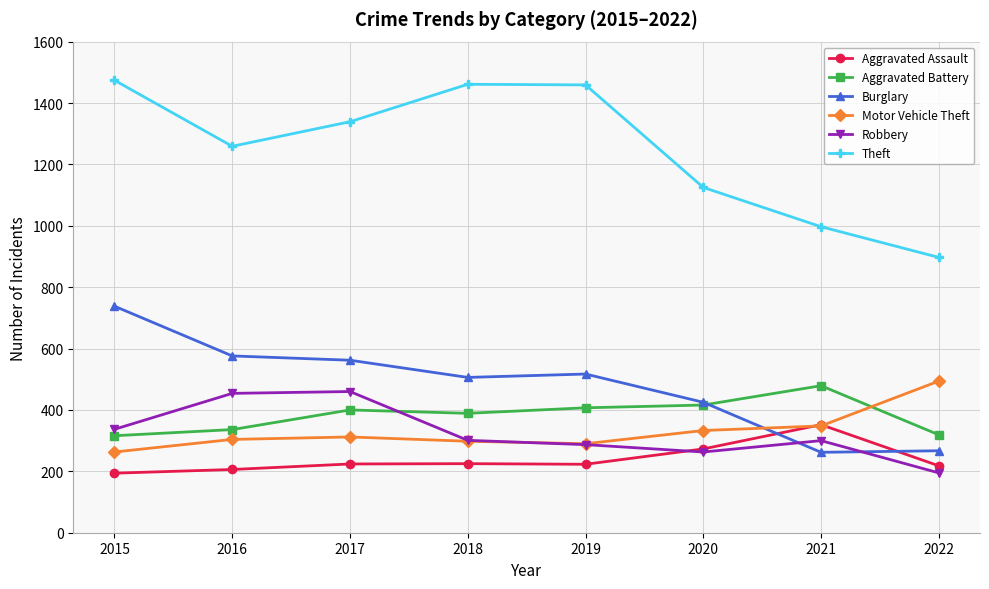

What is the total value across all series at 2017?

3297